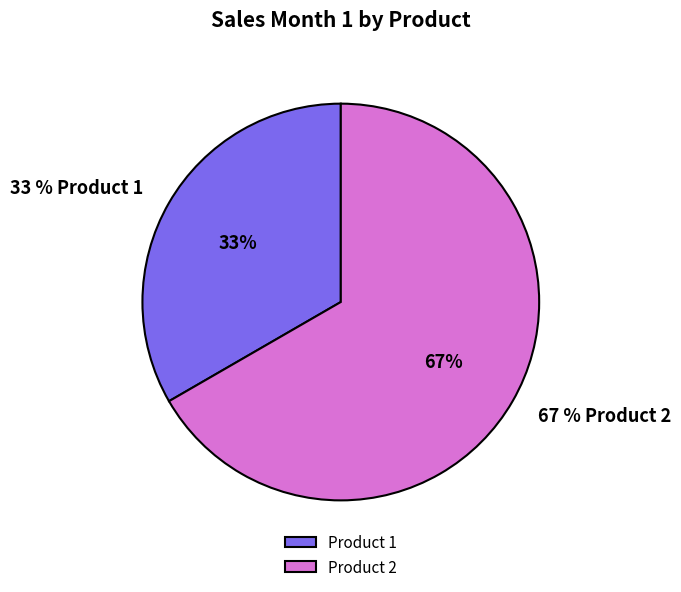

Count the number of slices in the pie.

2